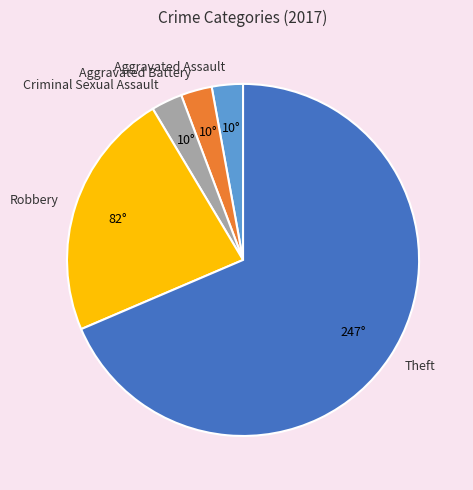

How many segments does this pie chart have?

5